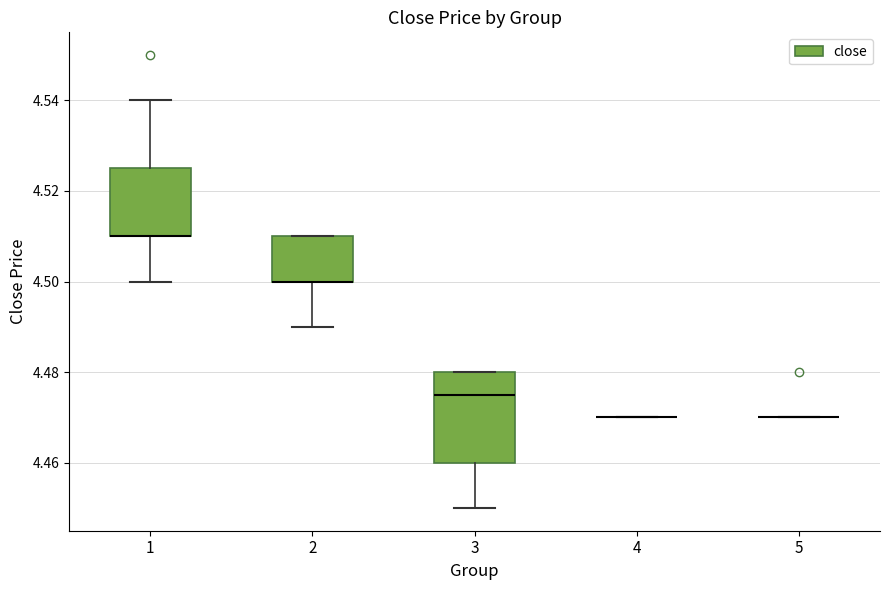

Reading left to right, read every box against the y-axis: the position of its median line, the range the box covers, and the ends of its whiskers. The values are not printed on the chart, so give them approximately, as read against the axis.

1: median 4.510 (drawn on the box's lower edge), box 4.510 to 4.526, whiskers 4.500 to 4.540
2: median 4.500 (drawn on the box's lower edge), box 4.500 to 4.510, whiskers 4.490 to 4.510
3: median 4.476, box 4.460 to 4.480, whiskers 4.450 to 4.480
4: box collapsed to a line at 4.470, whiskers 4.470 to 4.470
5: box collapsed to a line at 4.470, whiskers 4.470 to 4.470